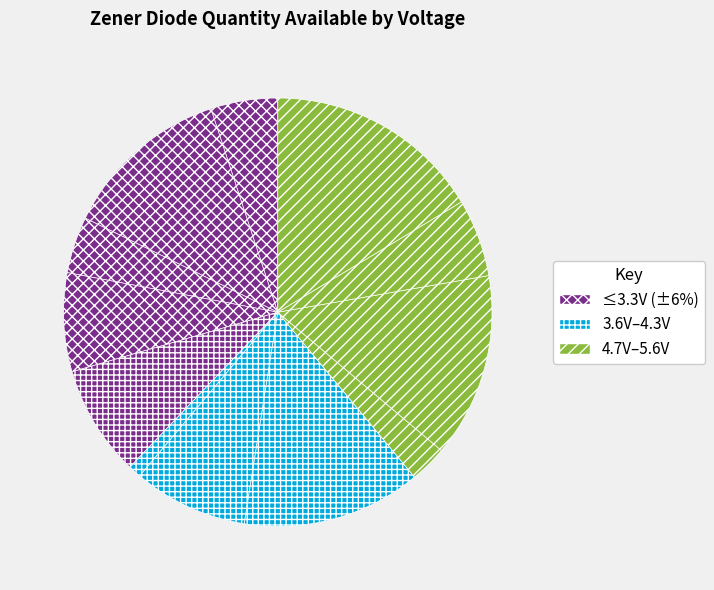

Count the number of slices in the pie.

12